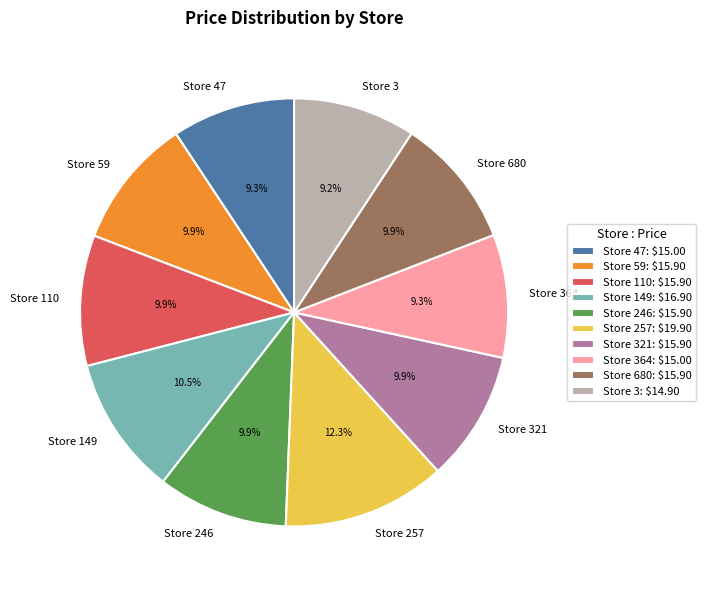

Count the number of slices in the pie.

10